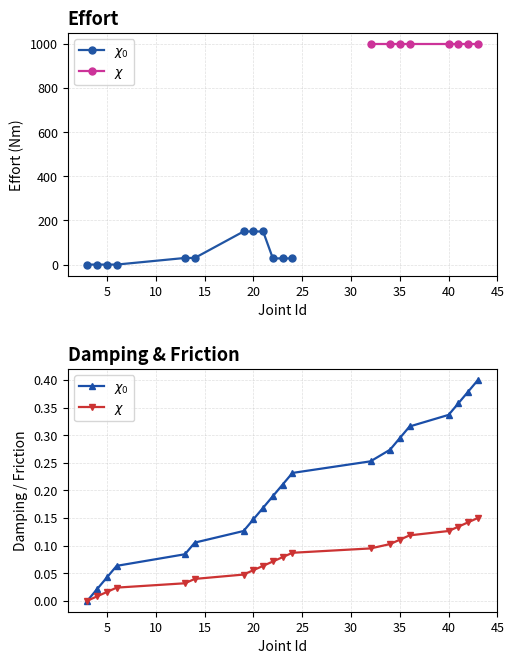

Read the $\chi_0$ value at 20.

0.1